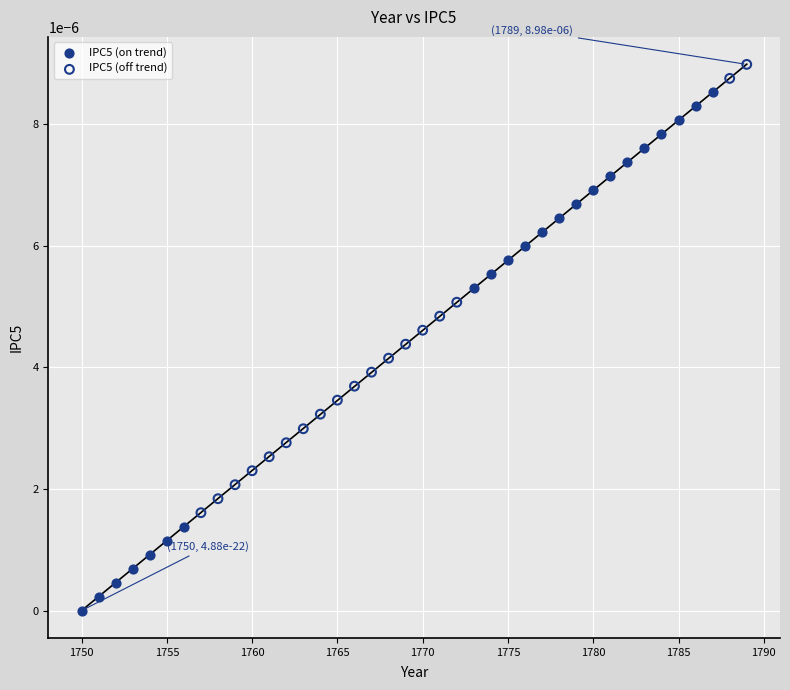

Which series reaches the maximum Y coordinate?

IPC5 (off trend)